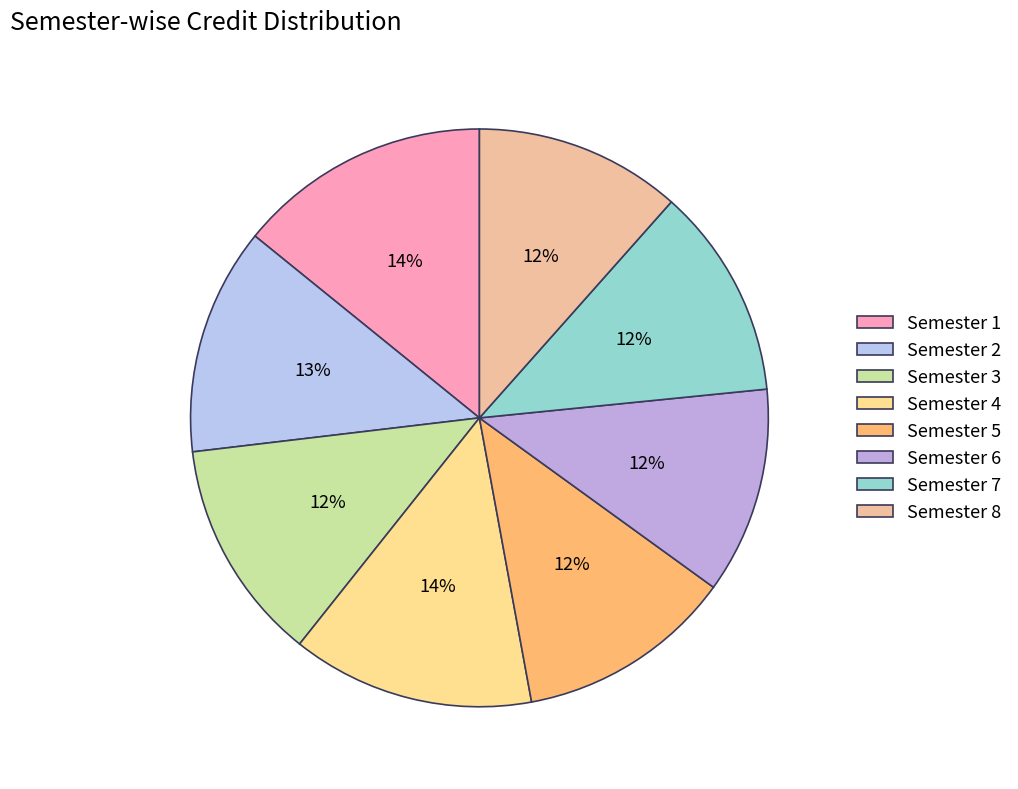

Count the number of slices in the pie.

8